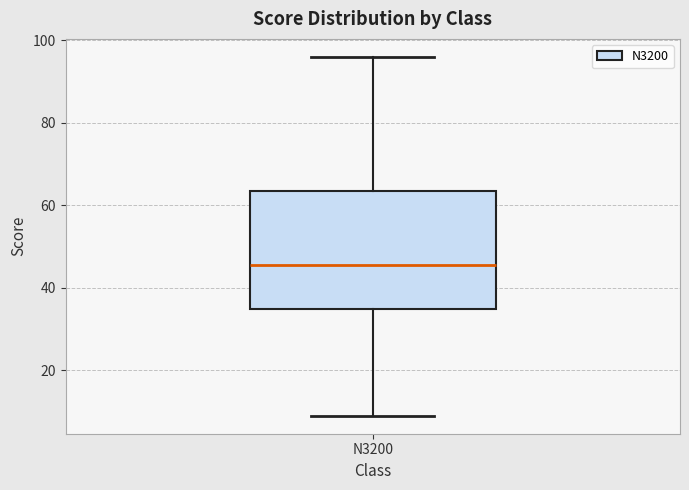

Where is the upper edge of the box for N3200 on the y-axis? The values are not printed on the chart, so give them approximately, as read against the axis.

64